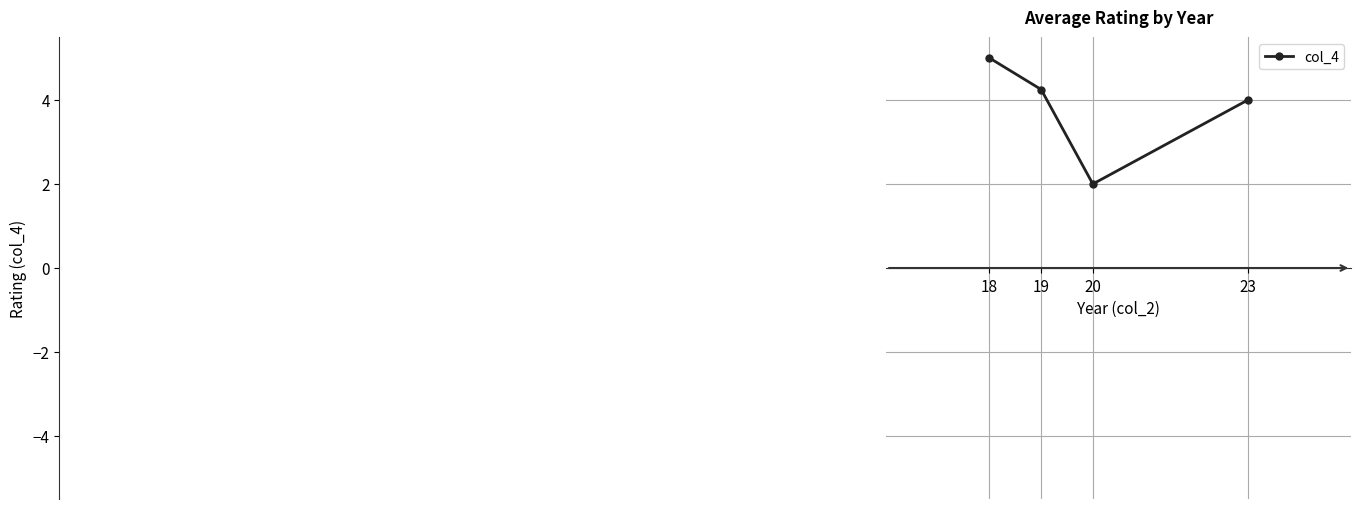

How many distinct data groups are displayed?

1